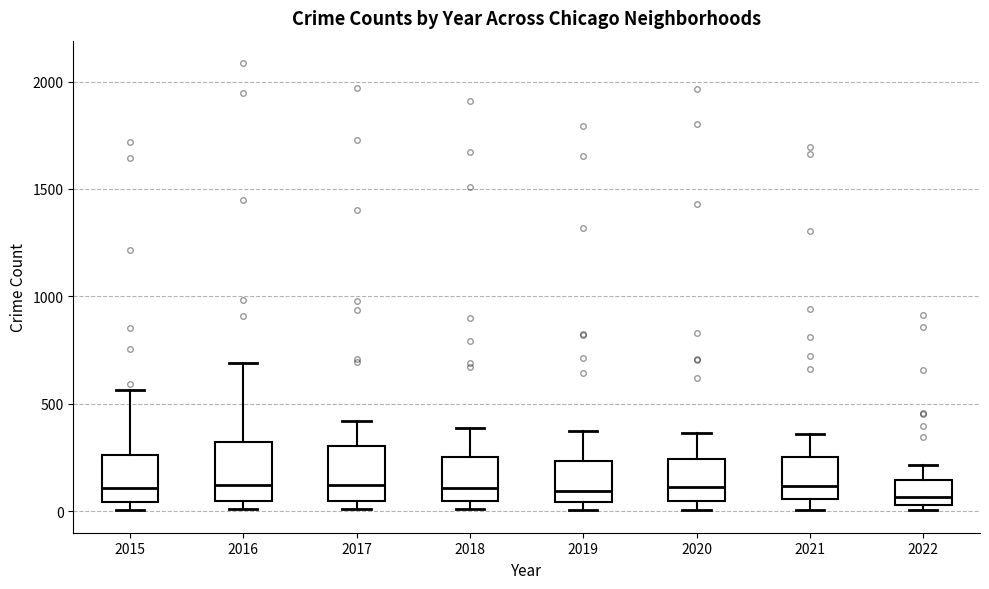

Reading left to right, read every box against the y-axis: the position of its median line, the range the box covers, and the ends of its whiskers. The values are not printed on the chart, so give them approximately, as read against the axis.

2015: median 100, box 50 to 250, whiskers 0 to 550
2016: median 150, box 50 to 300, whiskers 0 to 700
2017: median 100, box 50 to 300, whiskers 0 to 400
2018: median 100, box 50 to 250, whiskers 0 to 400
2019: median 100, box 50 to 250, whiskers 0 to 400
2020: median 100, box 50 to 250, whiskers 0 to 350
2021: median 100, box 50 to 250, whiskers 0 to 350
2022: median 50 (just above the box's lower edge), box 50 to 150, whiskers 0 to 200